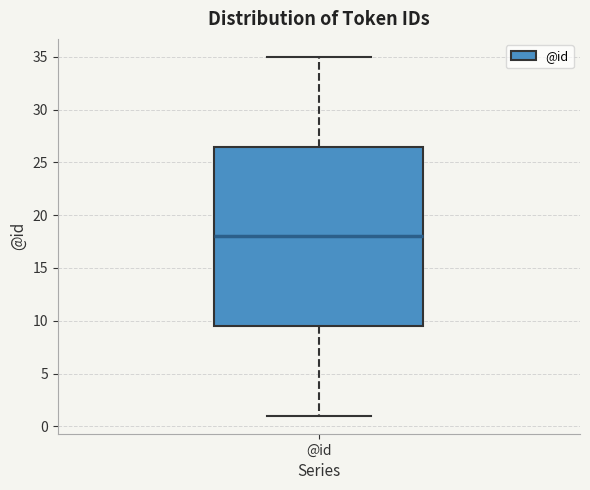

Transcribe this box plot: give where the median line is, the range the box spans, and where the two whiskers end, as read against the y-axis. The values are not printed on the chart, so give them approximately, as read against the axis.

median 18.0, box 9.5 to 26.5, whiskers 1.0 to 35.0